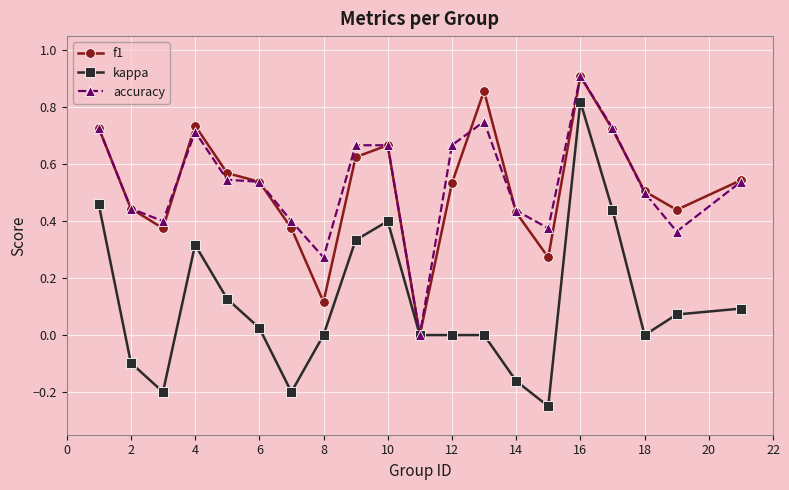

True or false: kappa has more than 2 points higher than both neighbors.

True